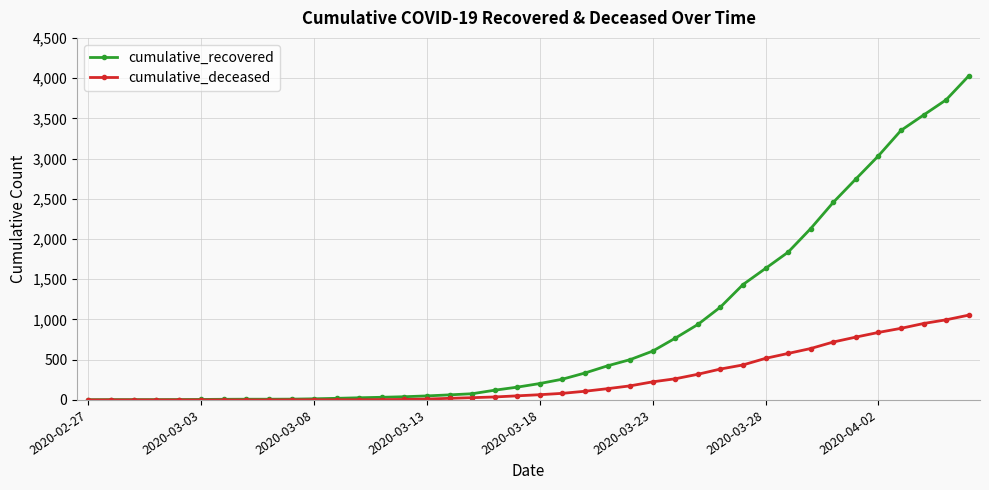

What are all the series names shown in the legend?

cumulative_recovered, cumulative_deceased